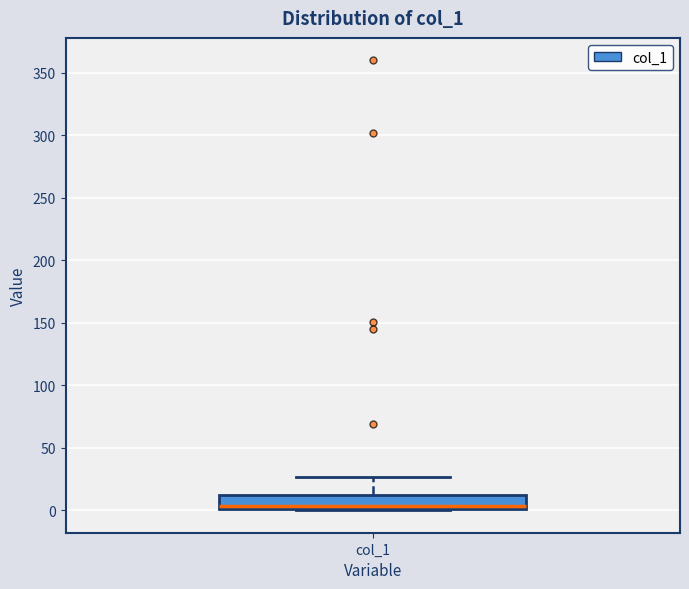

Where is the upper edge of the box for col_1 on the y-axis? The values are not printed on the chart, so give them approximately, as read against the axis.

10